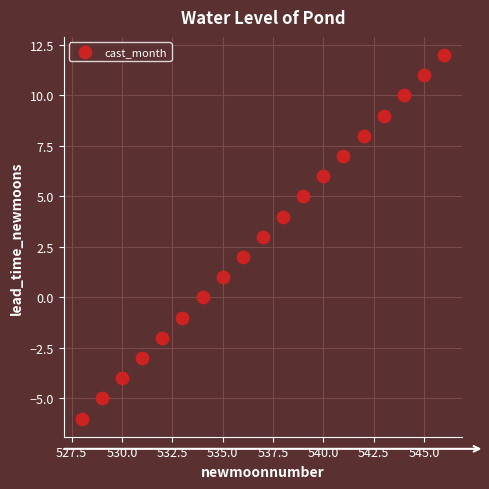

What is the range of Y values (max minus min)?

18